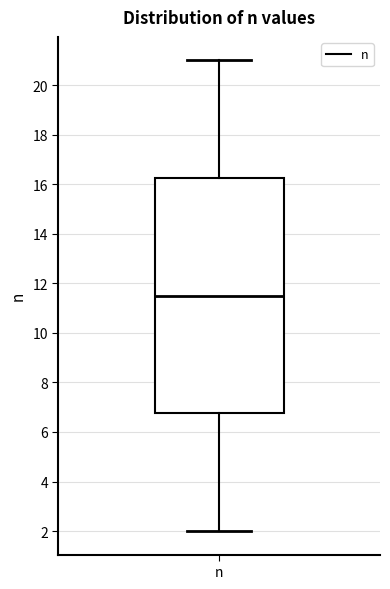

Read this box plot against the y-axis: the position of the median line, the range covered by the box, and the ends of both whiskers. The values are not printed on the chart, so give them approximately, as read against the axis.

median 11.6, box 6.8 to 16.2, whiskers 2.0 to 21.0